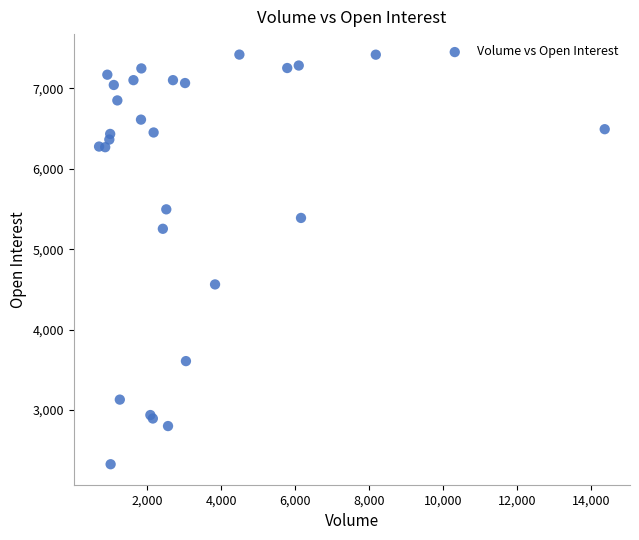

What Y value in the scatter plot is closest to 4873?

4562